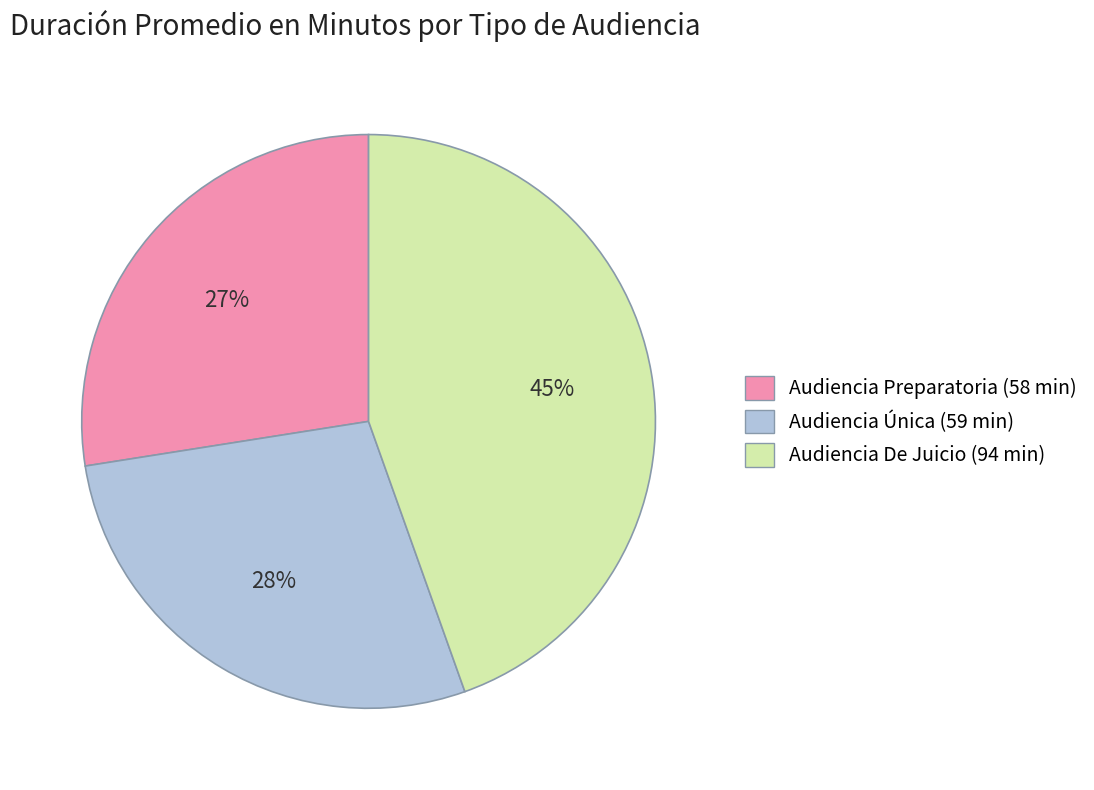

To the nearest percent, what percentage of the pie is Audiencia Única?

28%